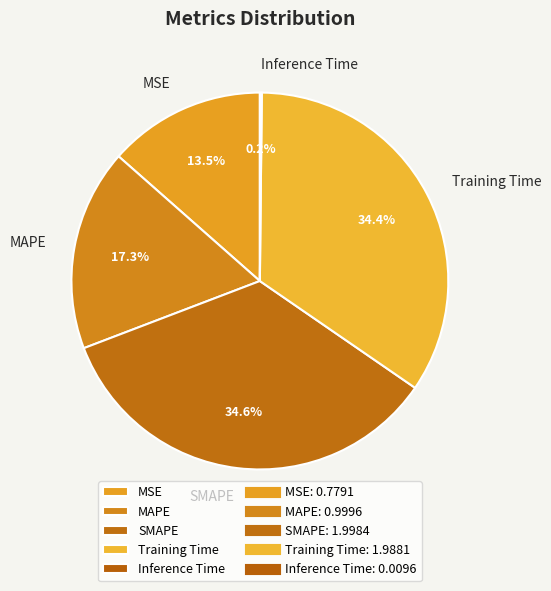

Does any single category account for the majority?

No